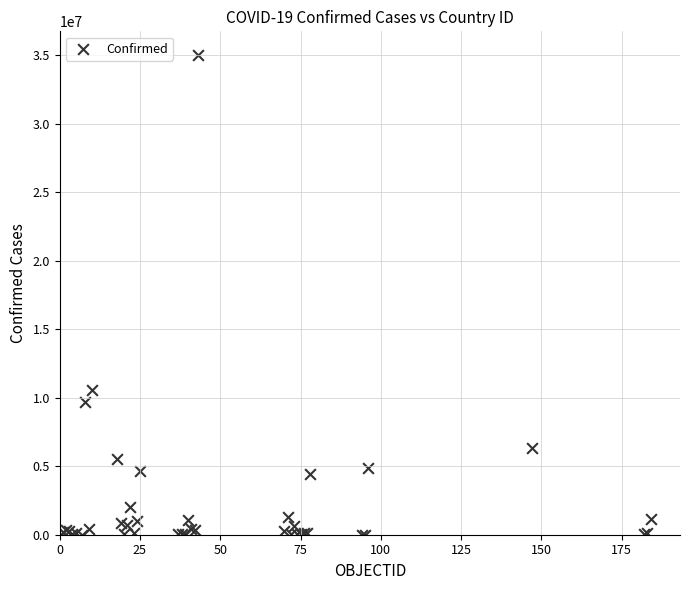

What Y value in the scatter plot is closest to 17503566?

10555312